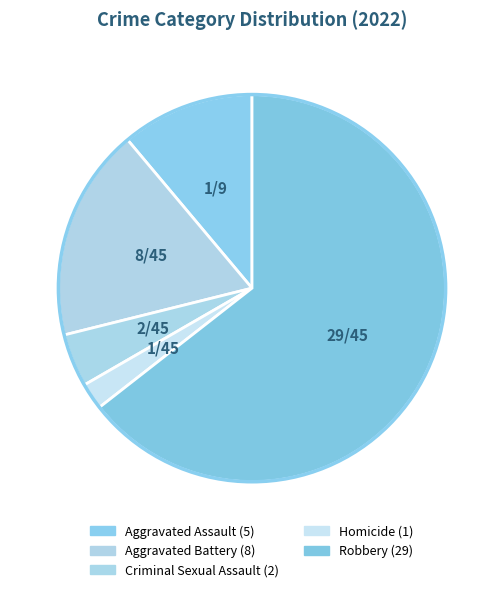

What percentage is the Homicide slice, to the nearest percent?

2%